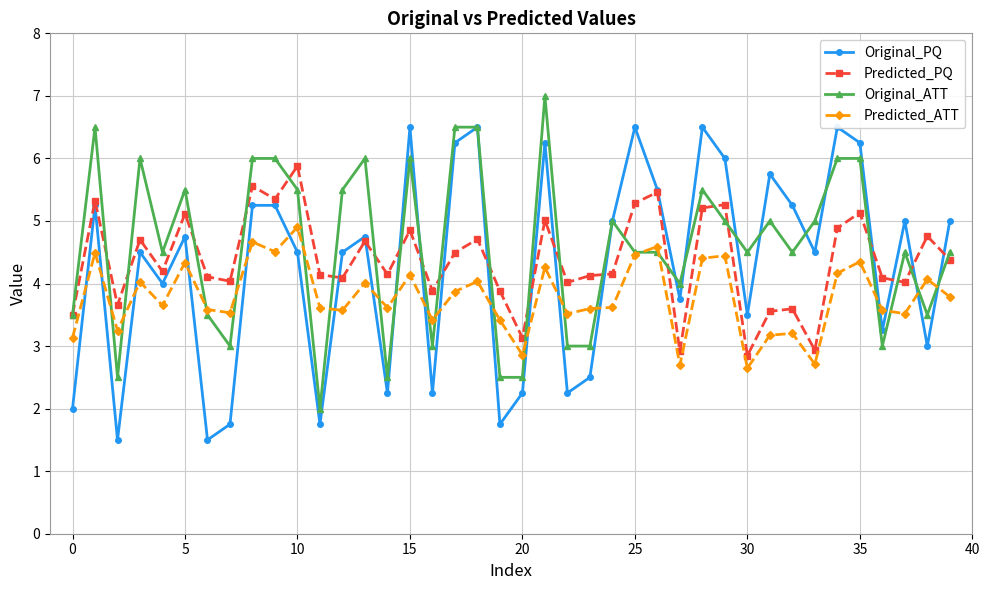

What are all the series names shown in the legend?

Original_PQ, Predicted_PQ, Original_ATT, Predicted_ATT